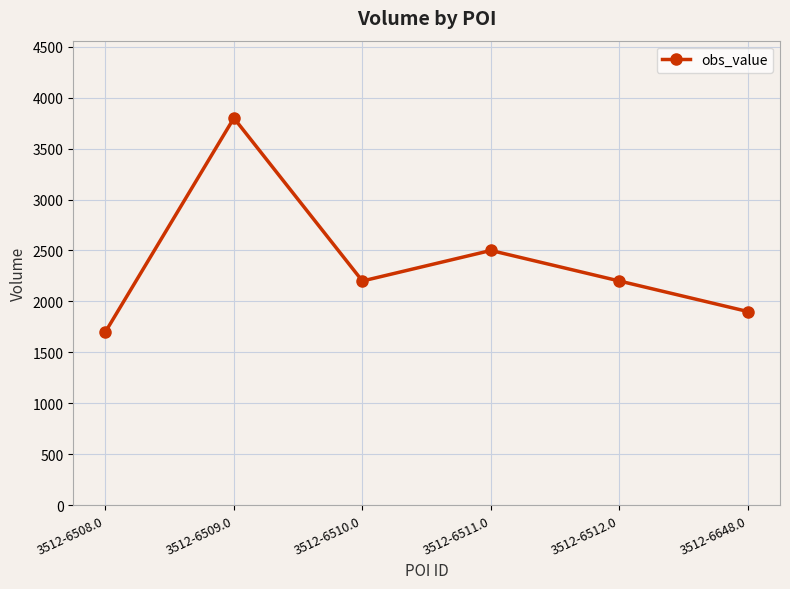

What is the maximum value shown in the chart?

3800